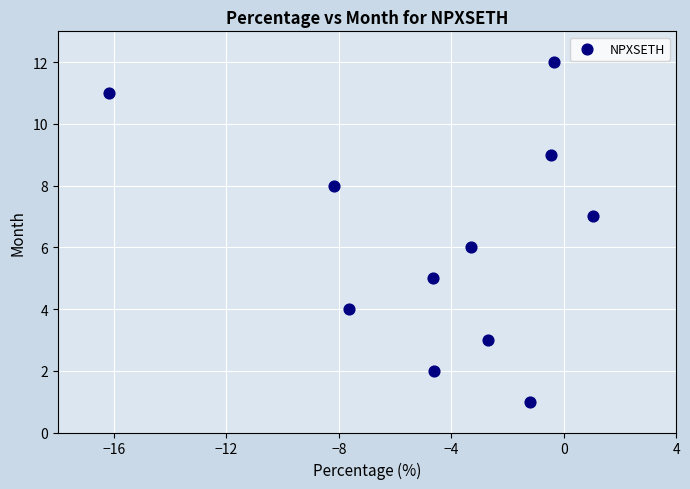

What is the average Y value?

6